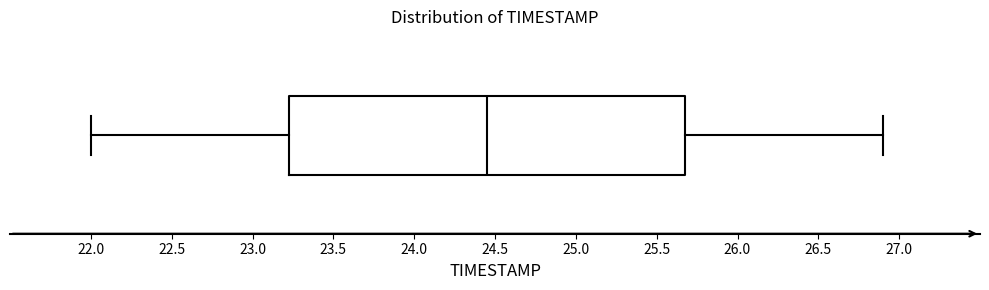

Where is the right edge of the box on the x-axis? The values are not printed on the chart, so give them approximately, as read against the axis.

25.70